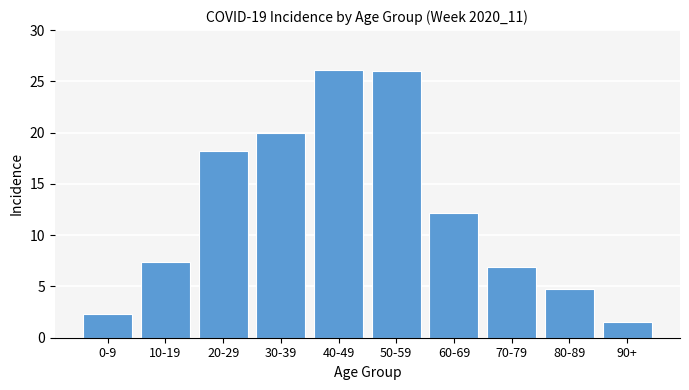

What is the change in value from 80-89 to 90+?

-3.2